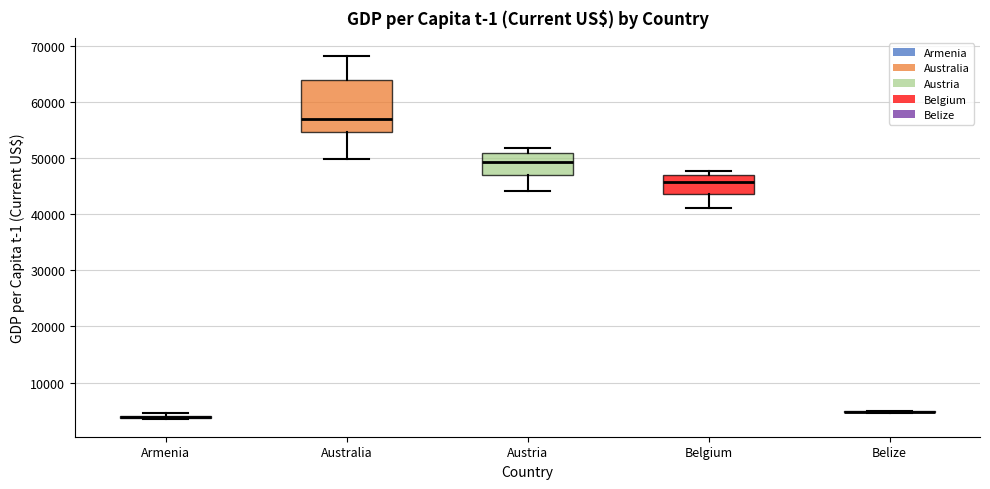

Where is the lower edge of the box for Belgium on the y-axis? The values are not printed on the chart, so give them approximately, as read against the axis.

44000